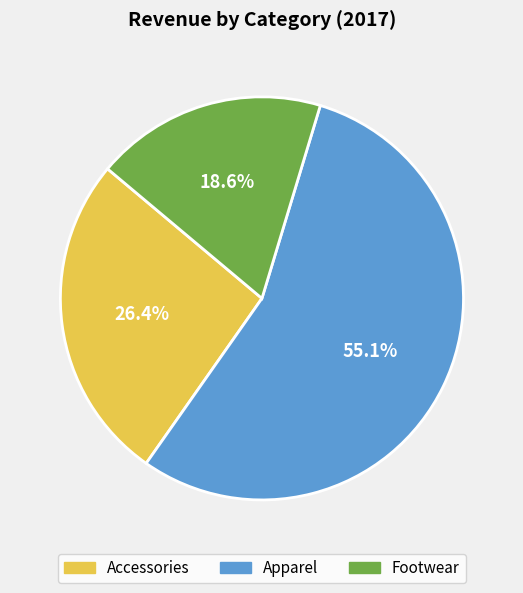

What percentage is NOT represented by Accessories?

73.6%